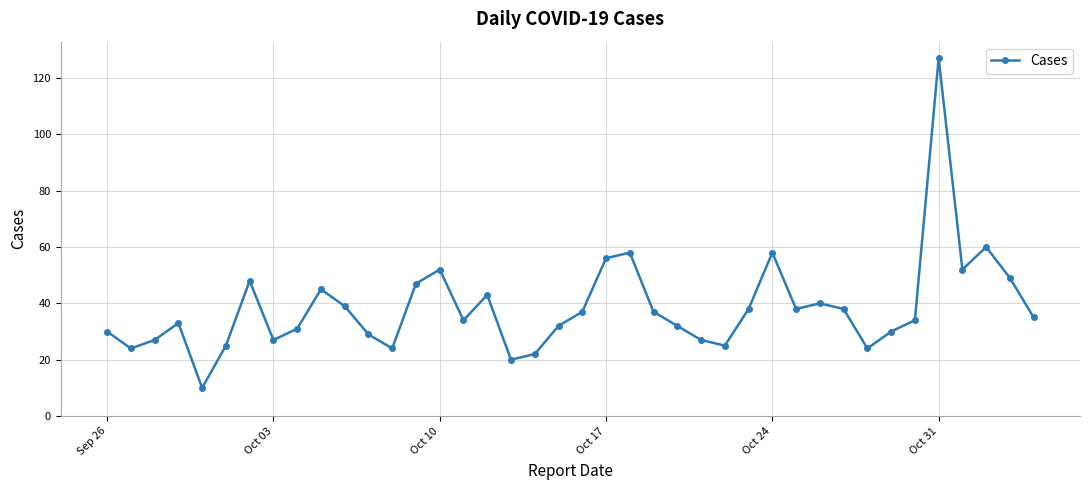

True or false: there are more than 2 points higher than both neighbors.

True